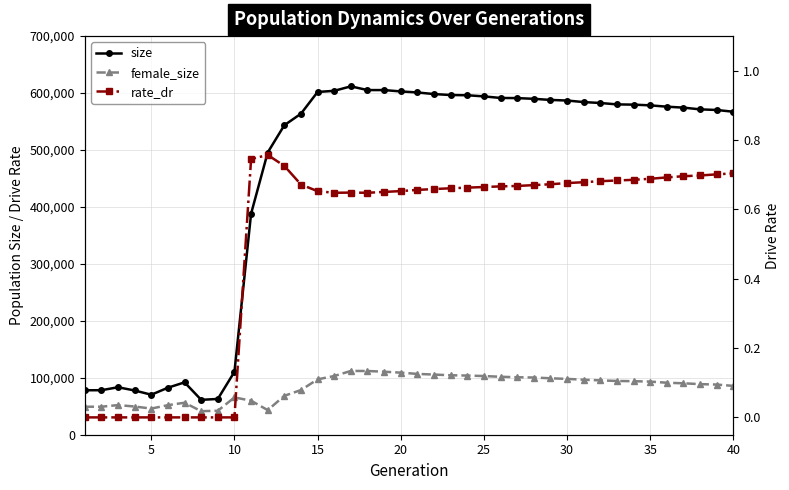

Is it true that female_size equals 63610.6 at 25?

False